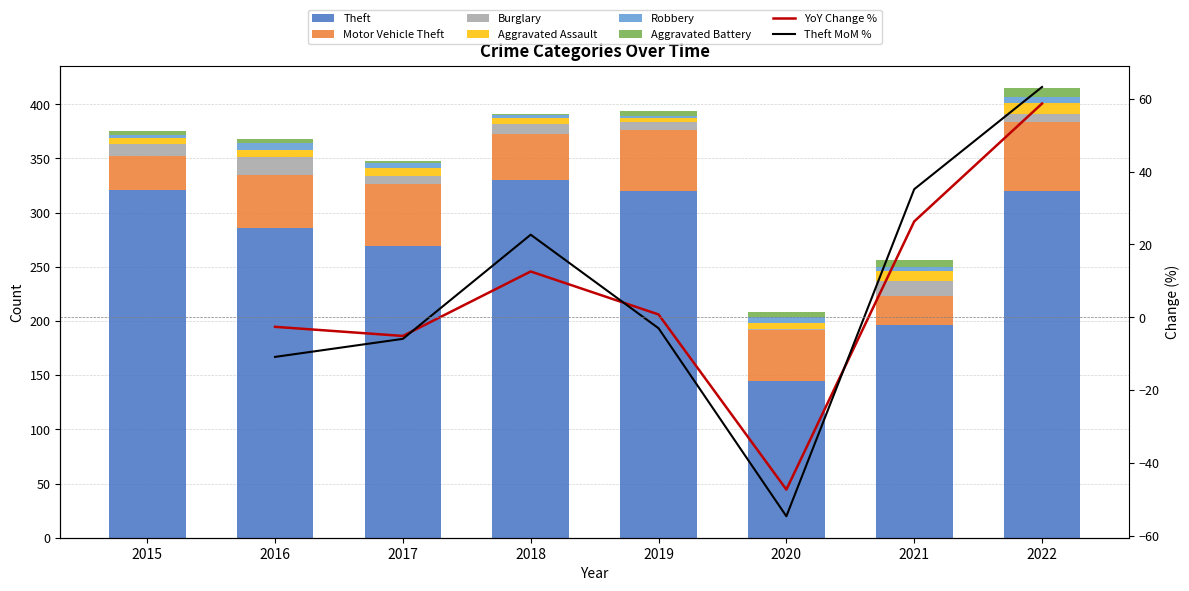

Which category has the lowest value in the Aggravated Assault series?

2019